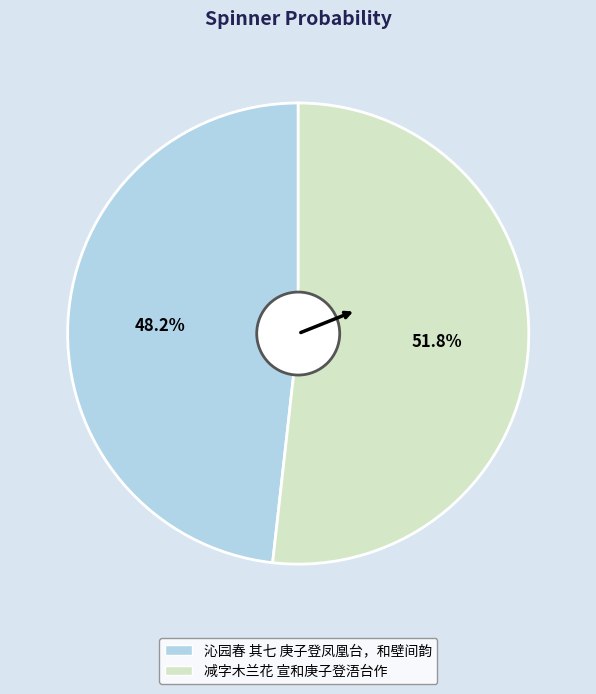

Count the number of slices in the pie.

2